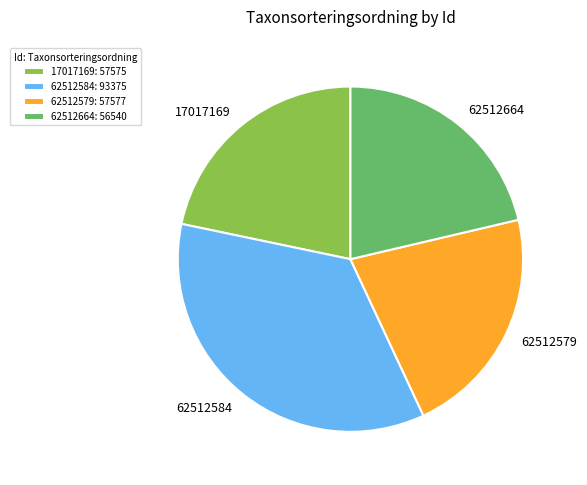

How many slices are in this pie chart?

4